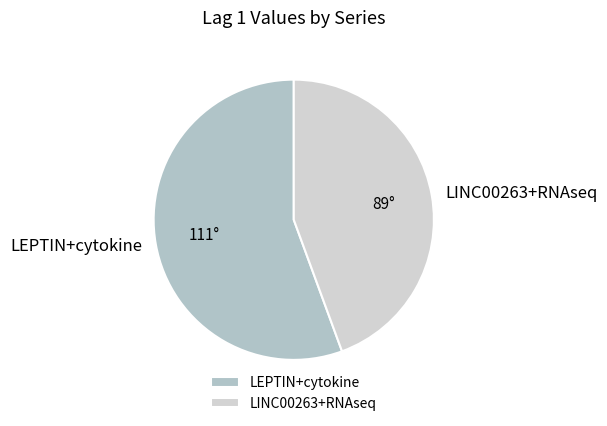

What is the majority slice?

LEPTIN+cytokine